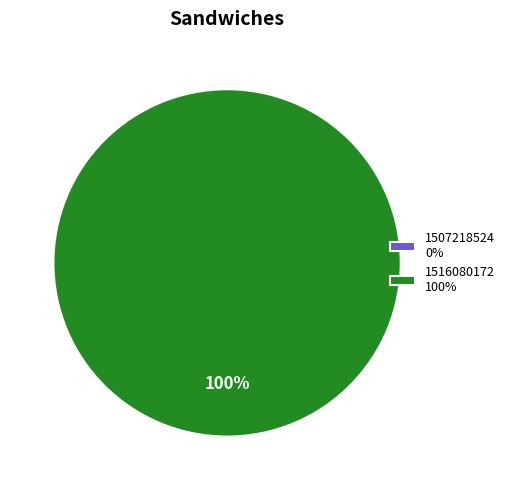

What percentage is the 1516080172 slice, to the nearest percent?

100%